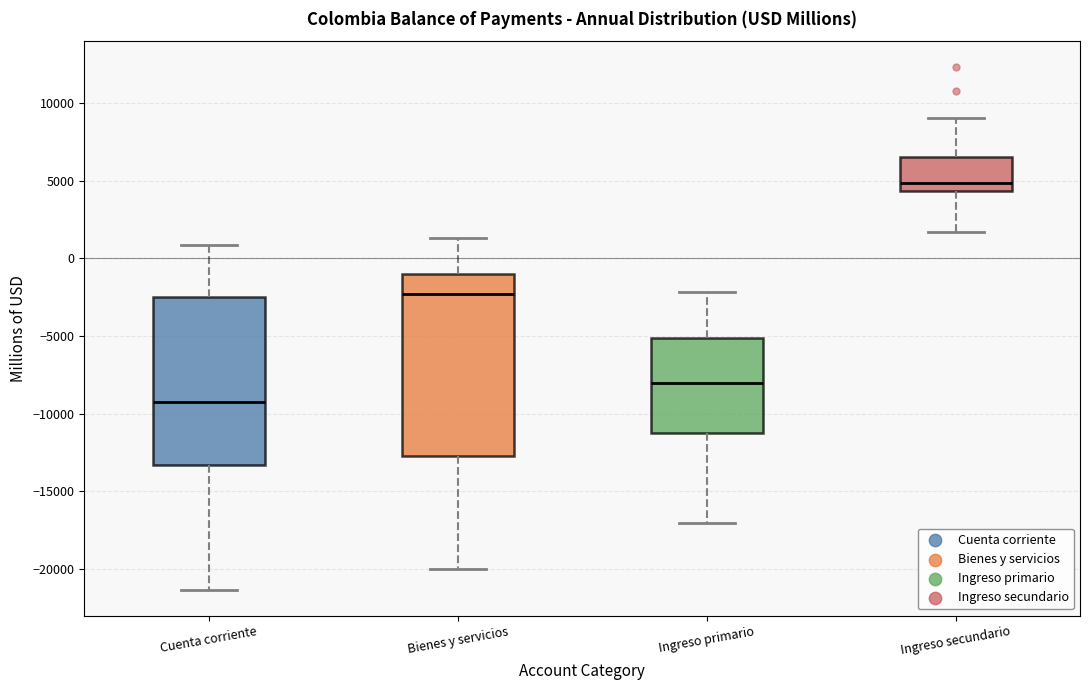

Which box has the lowest median line?

Cuenta corriente